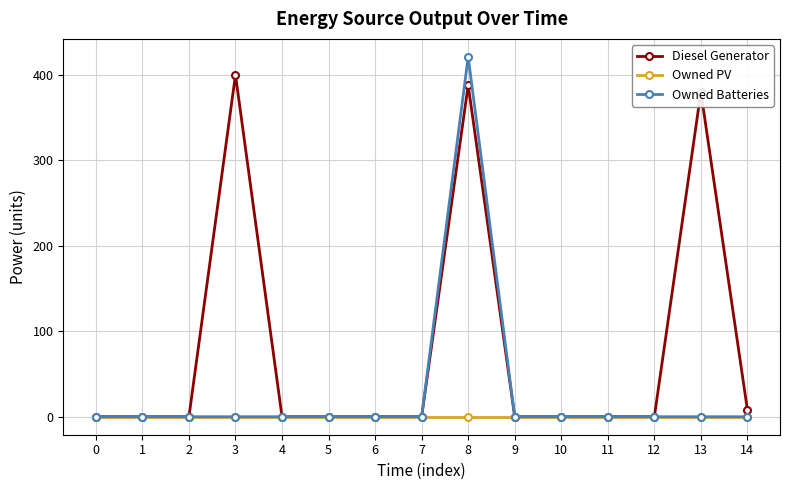

How many lines are shown in the chart?

3